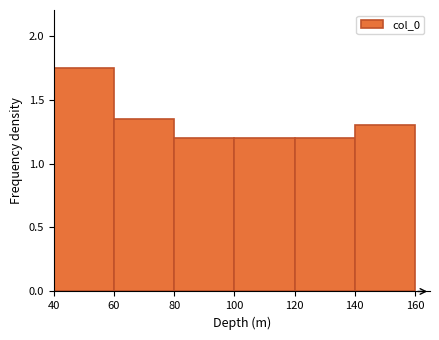

Which range on the x-axis has the tallest bar?

40 to 60